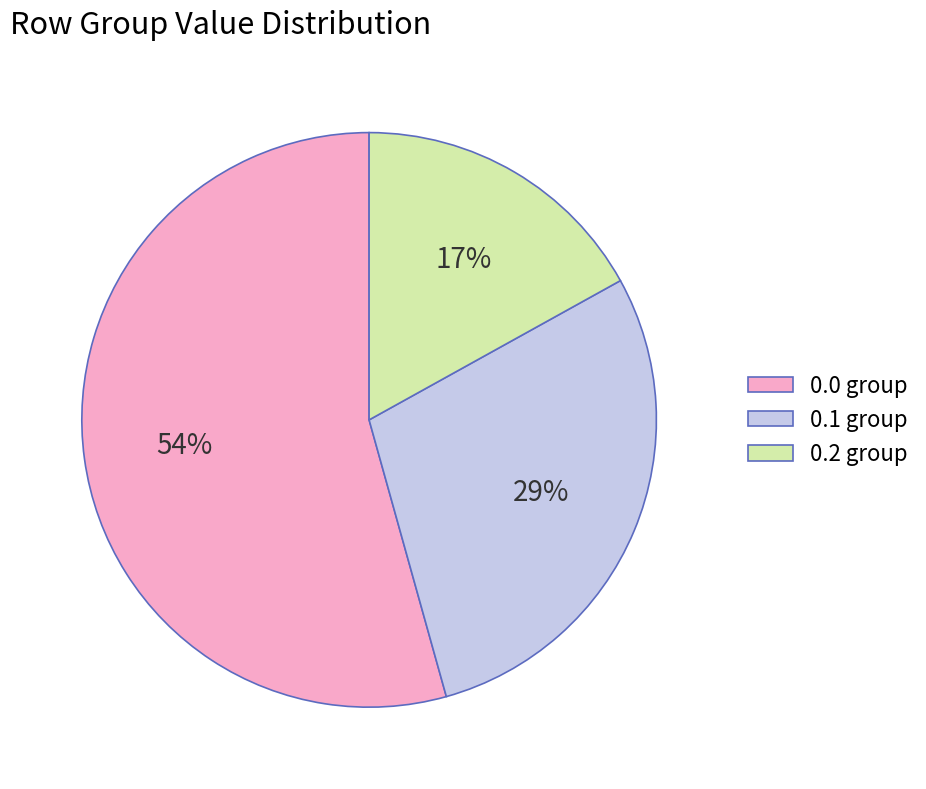

Does any single category account for the majority?

Yes